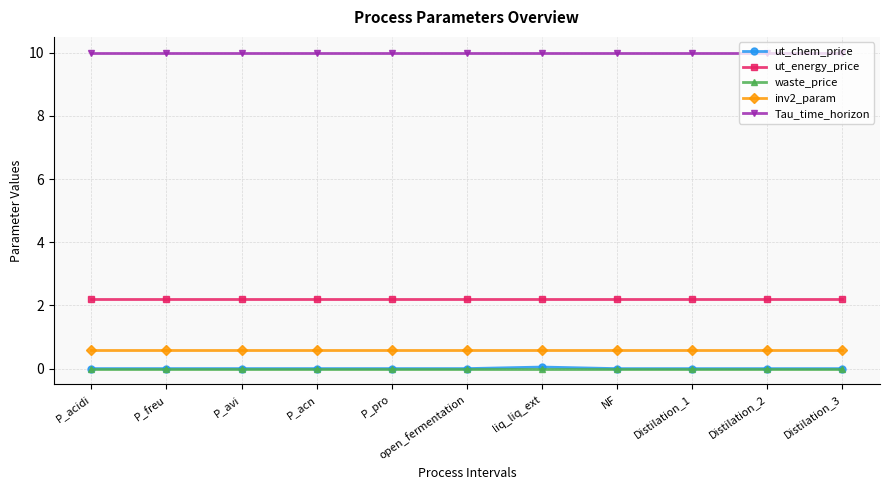

Is it true that Tau_time_horizon equals 10.0 at P_acn?

True